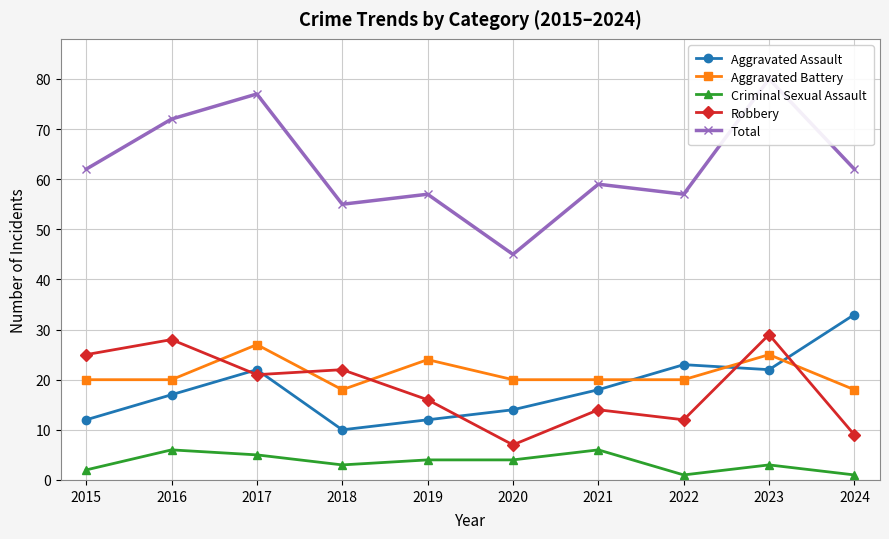

What is the difference between the maximum and minimum values in the Aggravated Battery series?

9